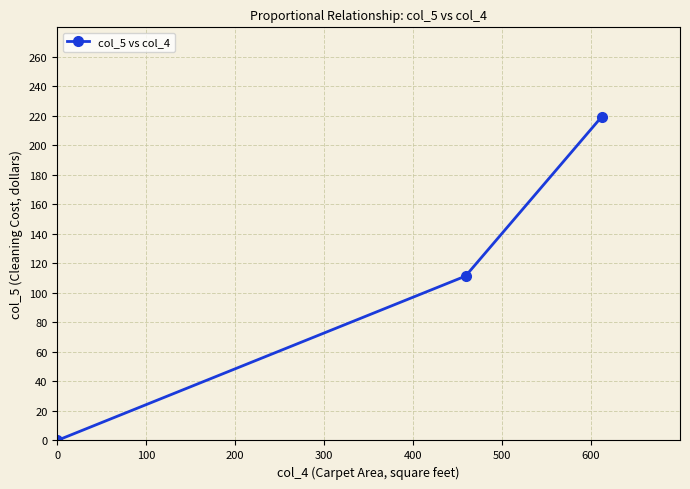

What is the sum of all values?

330.8